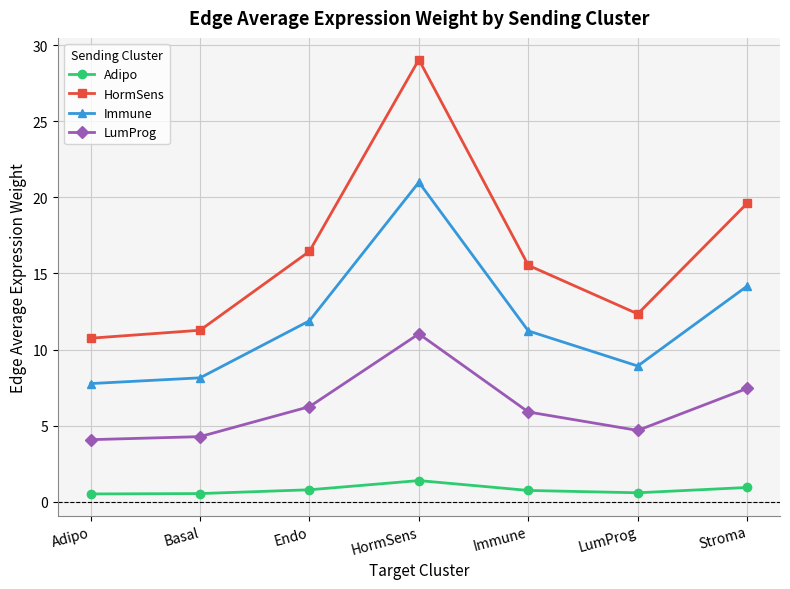

At which label is LumProg closest to 7?

Stroma